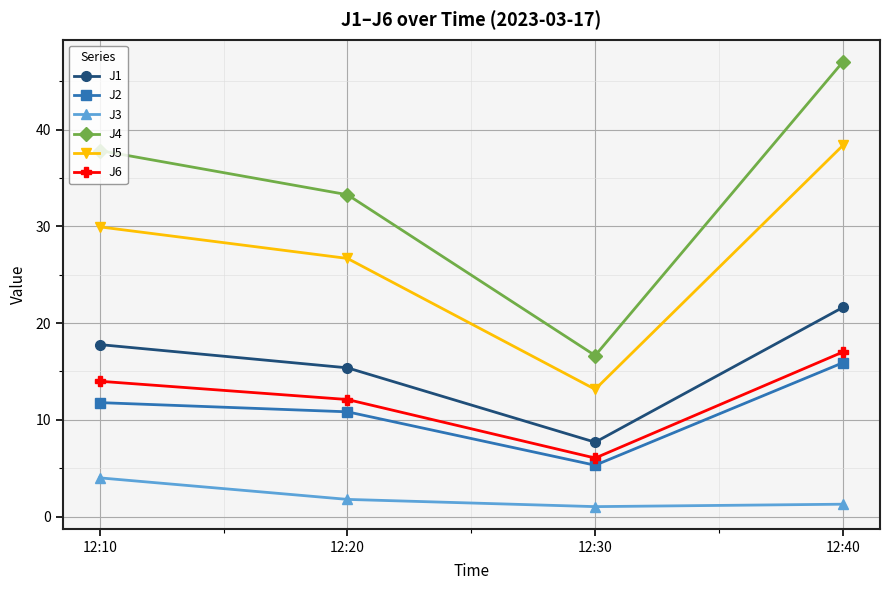

True or false: J5 and J4 cross at least once.

False